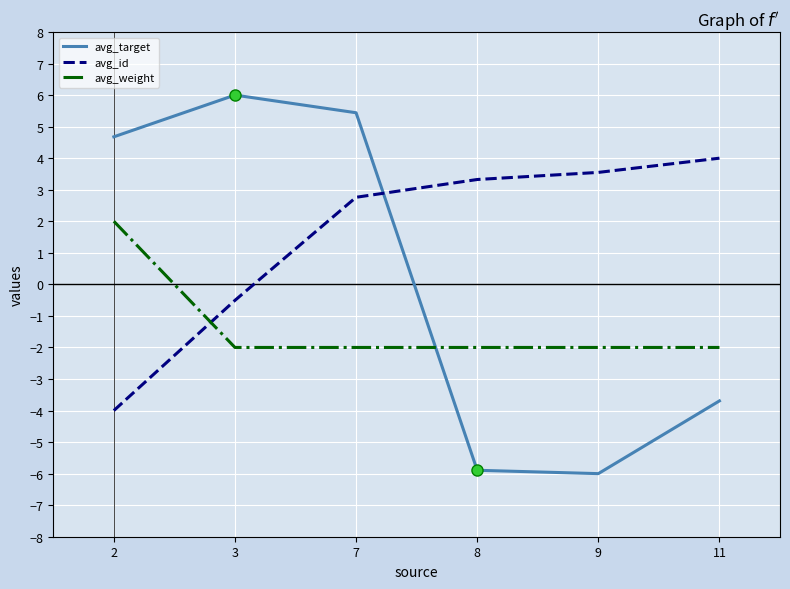

Where does the avg_target series first go above 4?

2